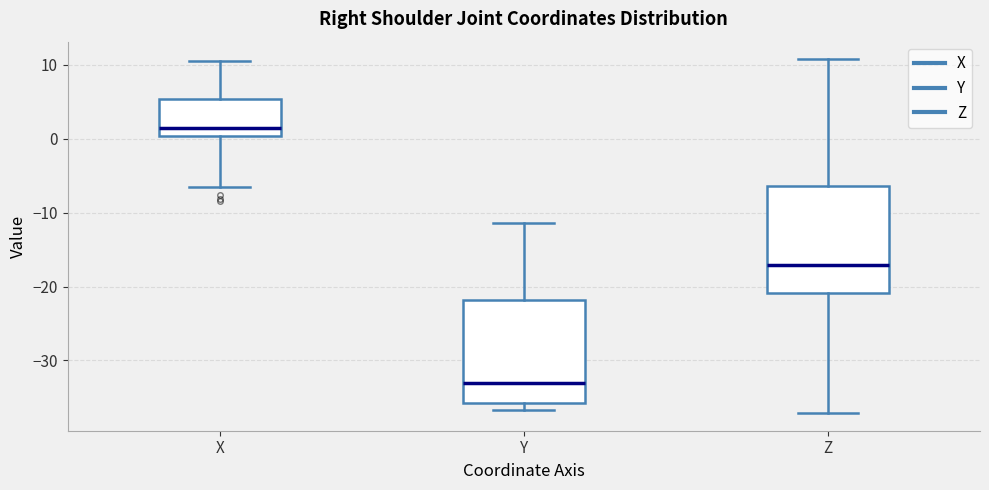

Reading left to right, read every box against the y-axis: the position of its median line, the range the box covers, and the ends of its whiskers. The values are not printed on the chart, so give them approximately, as read against the axis.

X: median 1, box 0 to 5, whiskers -7 to 10
Y: median -33, box -36 to -22, whiskers -37 to -11
Z: median -17, box -21 to -6, whiskers -37 to 11